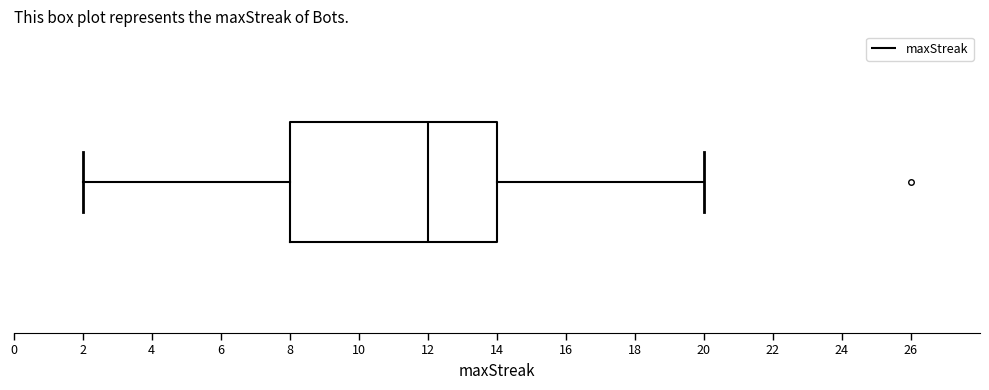

Transcribe this box plot: give where the median line is, the range the box spans, and where the two whiskers end, as read against the x-axis. The values are not printed on the chart, so give them approximately, as read against the axis.

median 12, box 8 to 14, whiskers 2 to 20